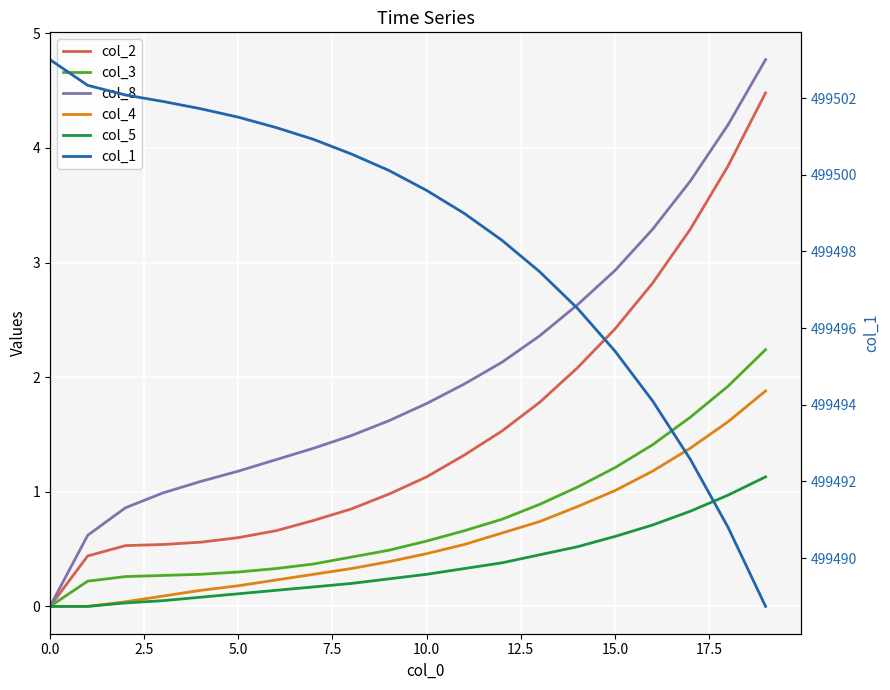

Rank the series at 13 from highest to lowest value.

col_1, col_8, col_2, col_3, col_4, col_5